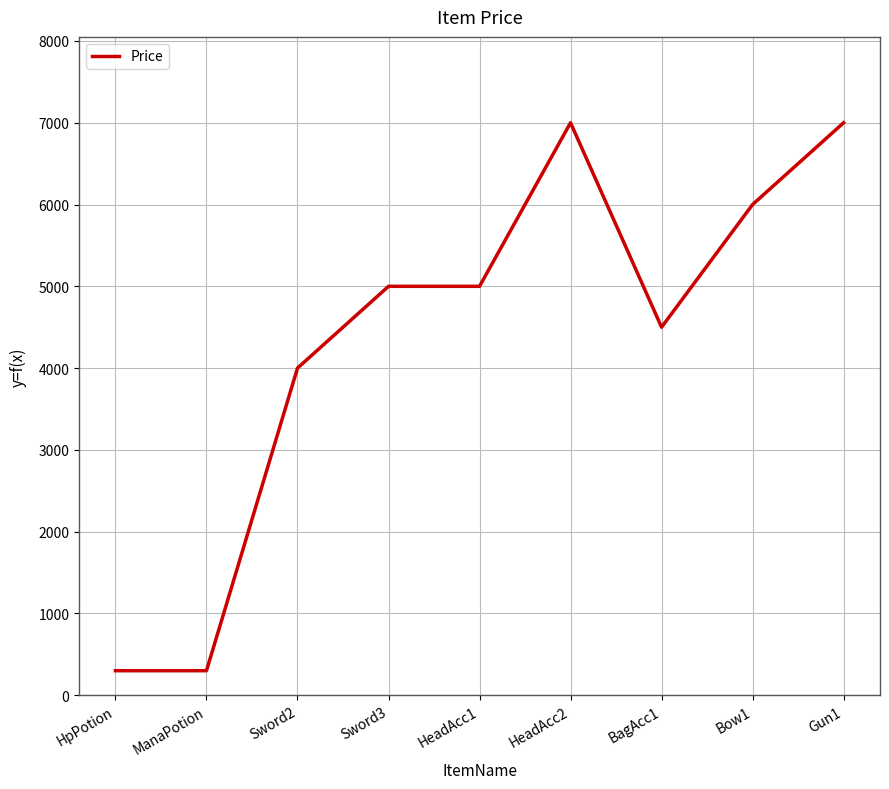

What is the greatest value displayed?

7000